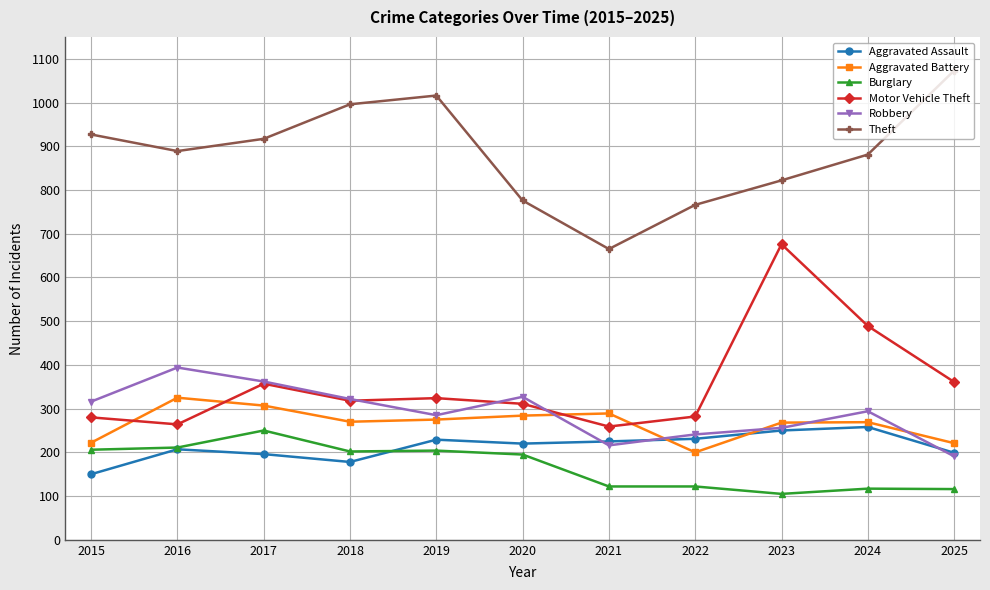

Which series has the largest total across all categories?

Theft